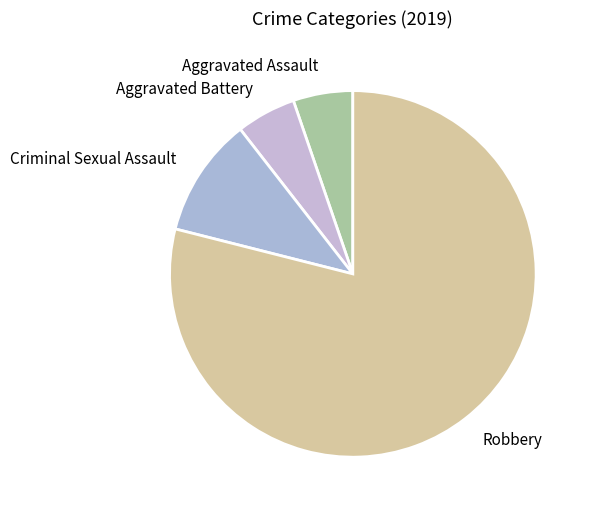

Between Aggravated Assault and Robbery, which is larger?

Robbery